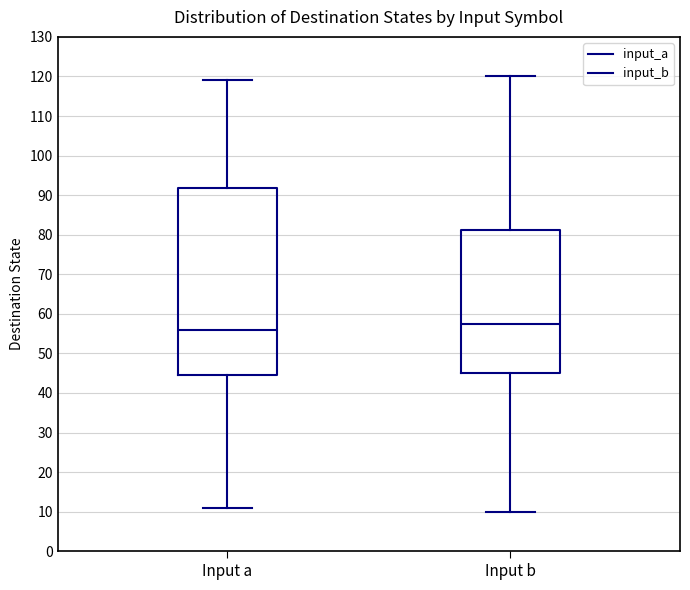

Reading left to right, read every box against the y-axis: the position of its median line, the range the box covers, and the ends of its whiskers. The values are not printed on the chart, so give them approximately, as read against the axis.

Input a: median 56, box 45 to 92, whiskers 11 to 119
Input b: median 58, box 45 to 81, whiskers 10 to 120